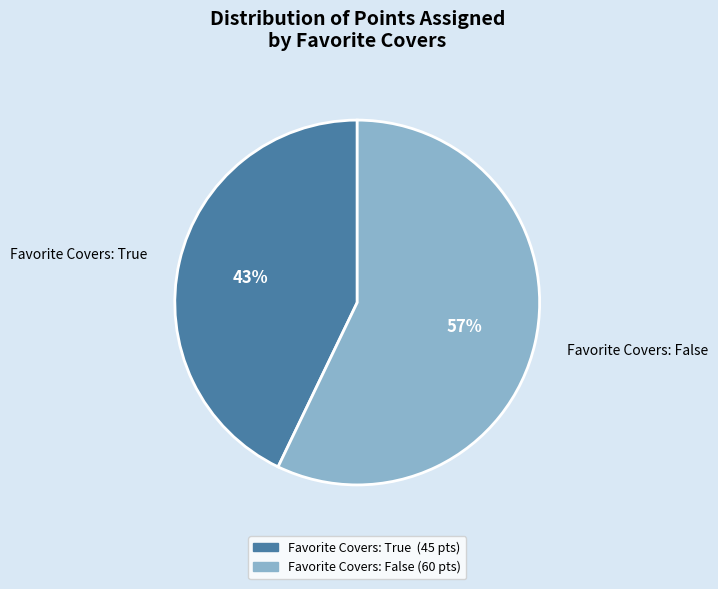

To the nearest percent, what portion does Favorite Covers: True represent?

43%